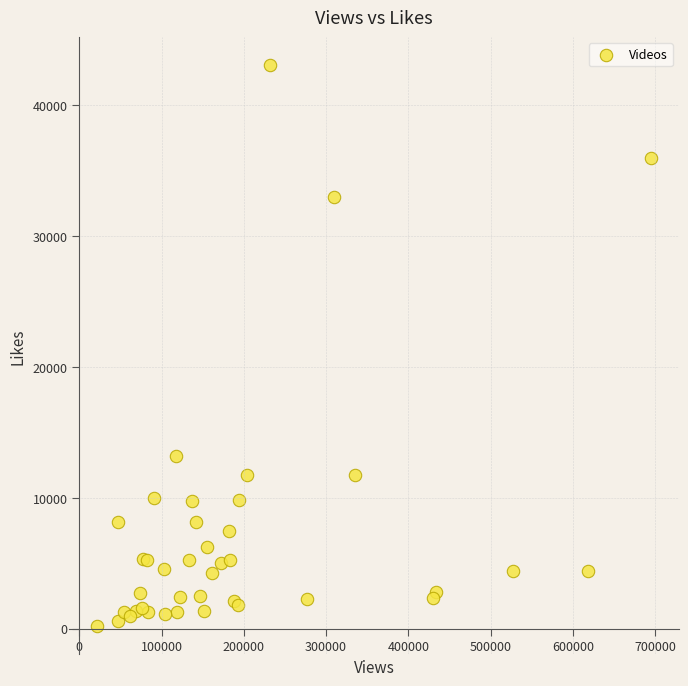

What Y value in the scatter plot is closest to 21626?

13194